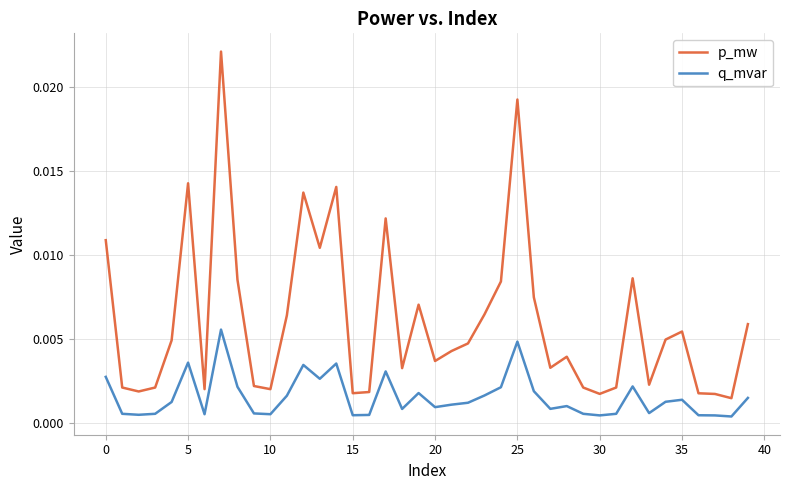

List the series in order of their peak value, highest first.

p_mw, q_mvar